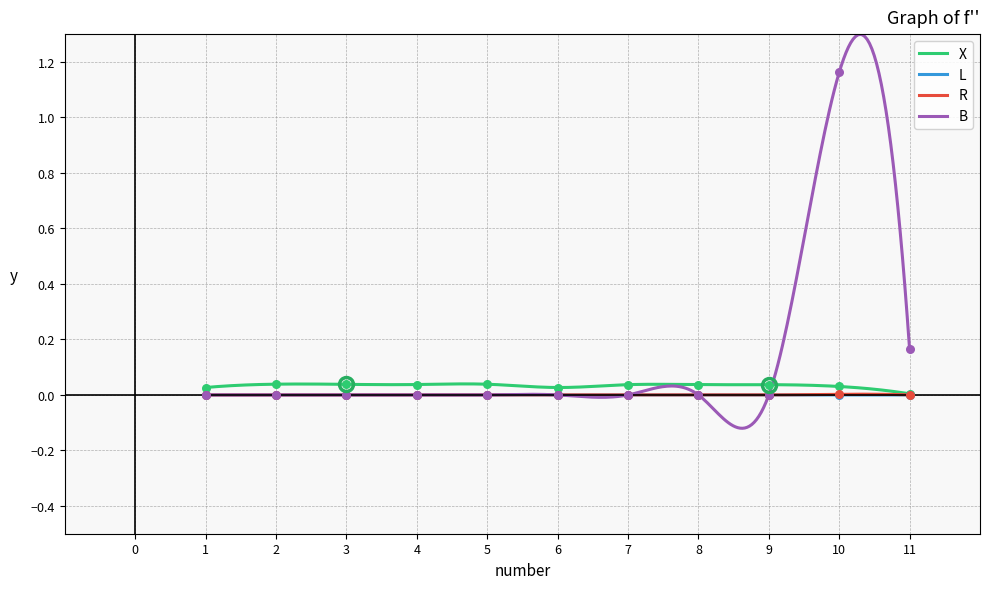

Which series contains the highest Y value?

B